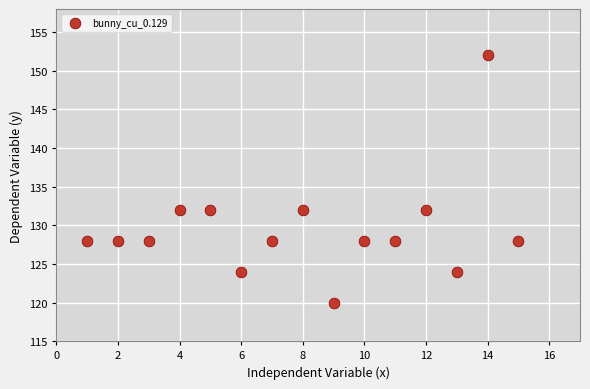

What is the range of X values (max minus min)?

14